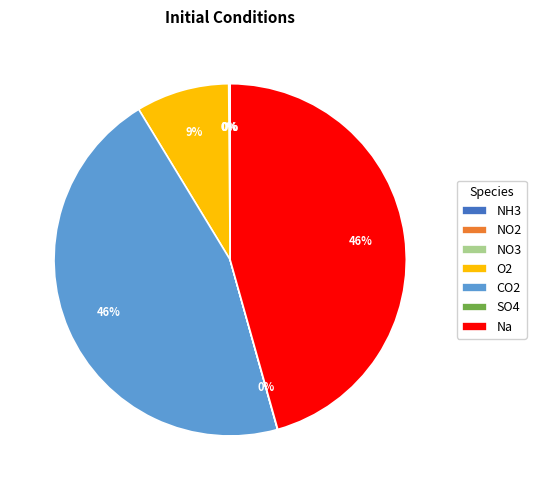

True or false: CO2 accounts for 32% of the total.

False